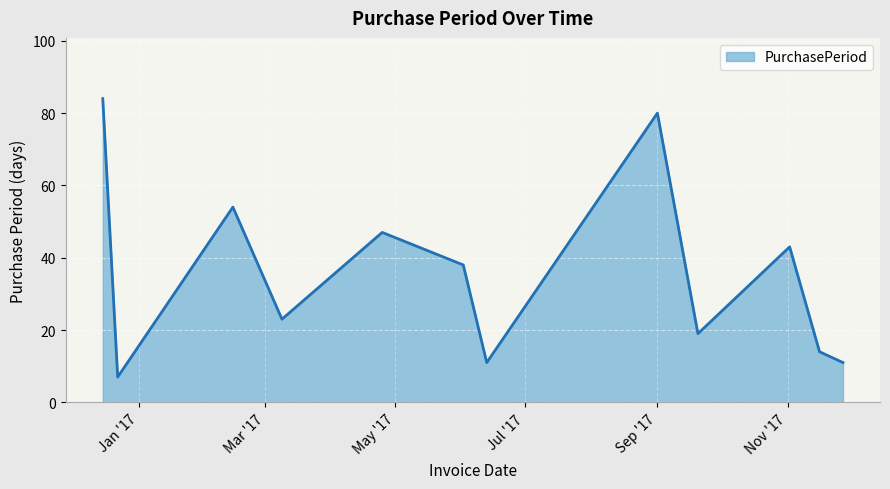

What is the minimum value shown in the chart?

7